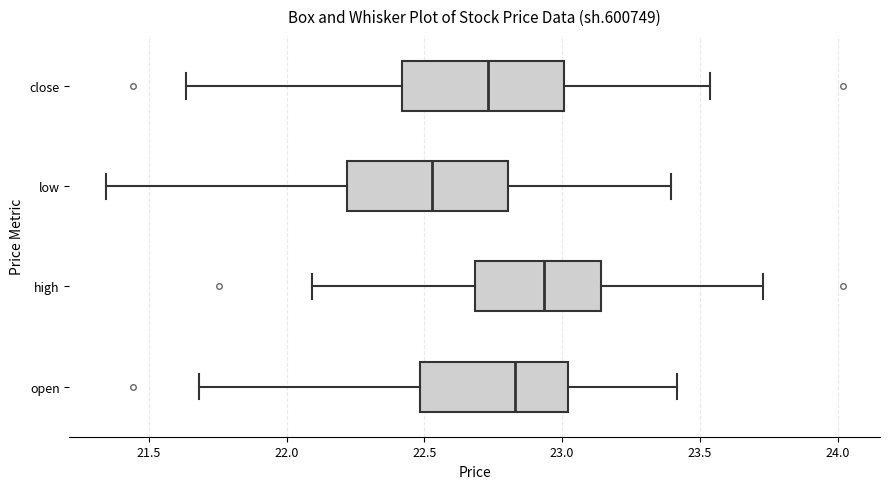

Reading bottom to top, transcribe this box plot: for each box, give where its median line is, the range the box spans, and where its two whiskers end, as read against the x-axis. The values are not printed on the chart, so give them approximately, as read against the axis.

open: median 22.85, box 22.50 to 23.00, whiskers 21.70 to 23.40
high: median 22.95, box 22.70 to 23.15, whiskers 22.10 to 23.75
low: median 22.55, box 22.20 to 22.80, whiskers 21.35 to 23.40
close: median 22.75, box 22.40 to 23.00, whiskers 21.65 to 23.55